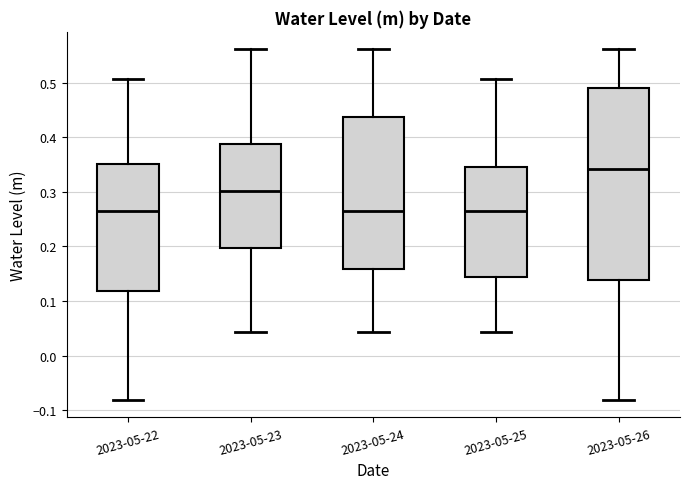

Reading left to right, transcribe this box plot: for each box, give where its median line is, the range the box spans, and where its two whiskers end, as read against the y-axis. The values are not printed on the chart, so give them approximately, as read against the axis.

2023-05-22: median 0.27, box 0.12 to 0.35, whiskers -0.08 to 0.51
2023-05-23: median 0.30, box 0.20 to 0.39, whiskers 0.04 to 0.56
2023-05-24: median 0.27, box 0.16 to 0.44, whiskers 0.04 to 0.56
2023-05-25: median 0.27, box 0.14 to 0.35, whiskers 0.04 to 0.51
2023-05-26: median 0.34, box 0.14 to 0.49, whiskers -0.08 to 0.56